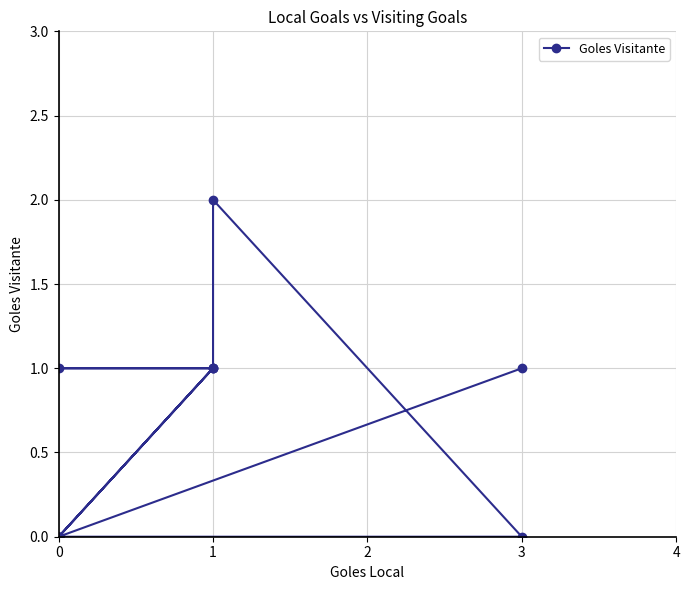

At which category does the data reach its first local valley?

1